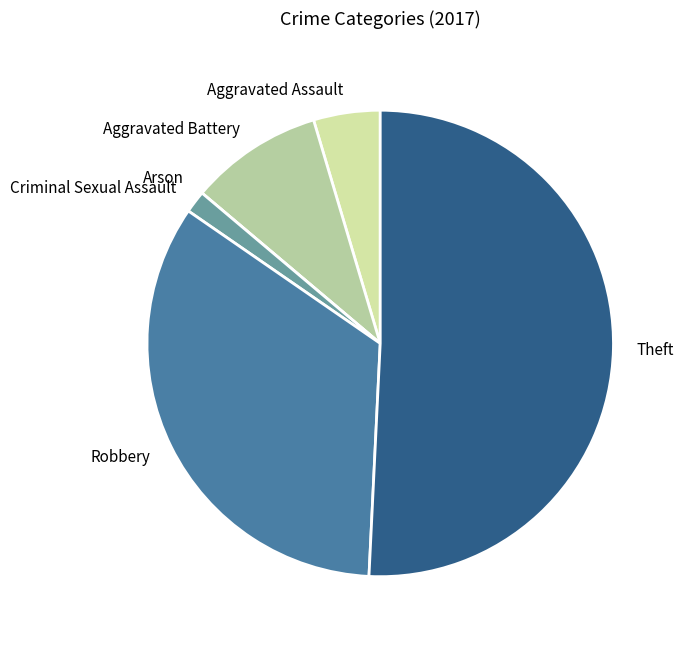

Is the sum of Aggravated Assault and Aggravated Battery greater than half?

No